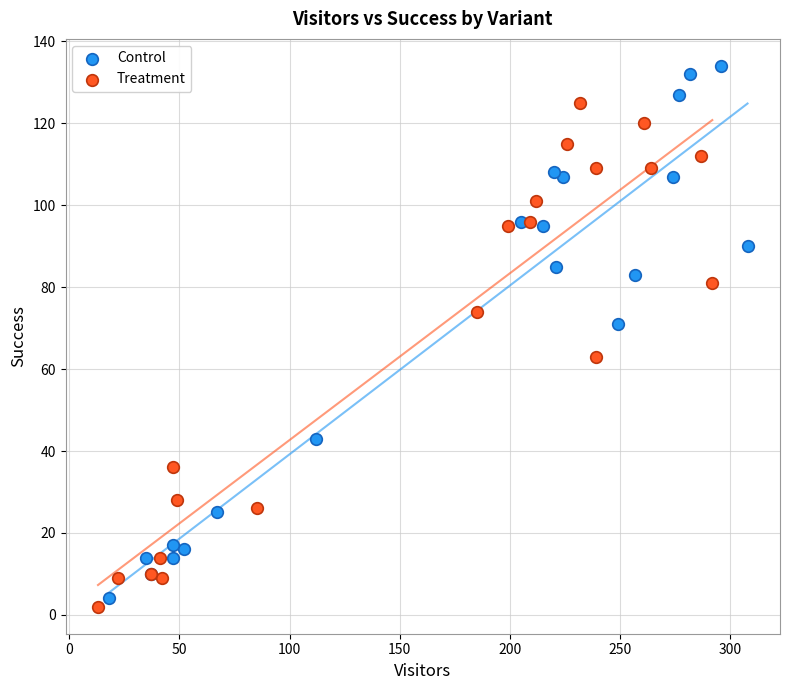

Which series has the widest spread of Y values?

Control